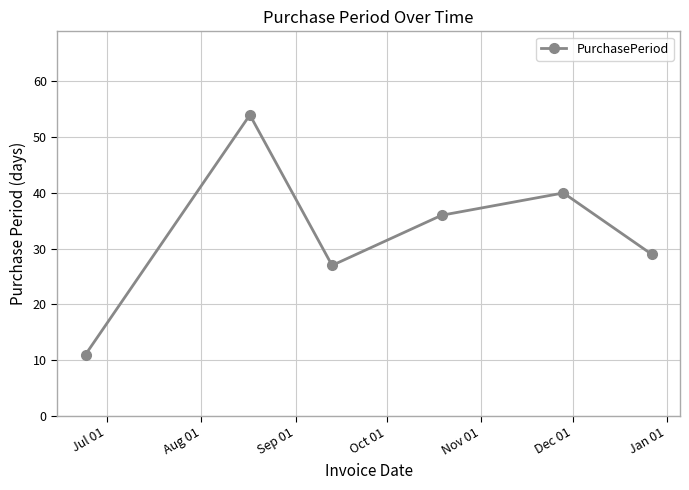

What is the sum of all values?

197